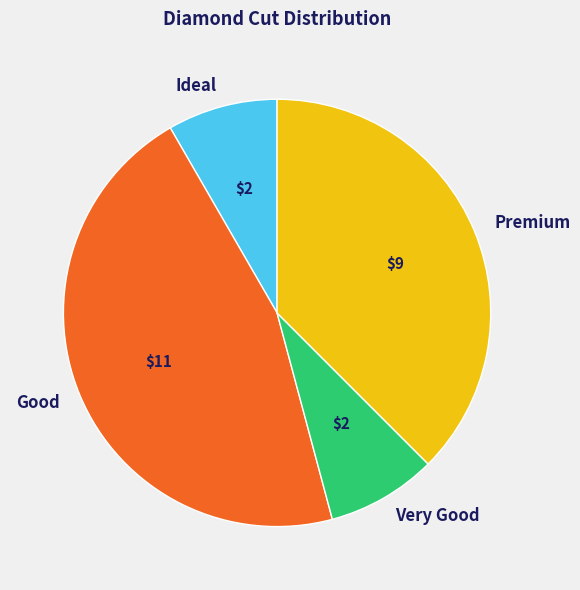

Combined, do Good and Ideal account for over 50%?

Yes